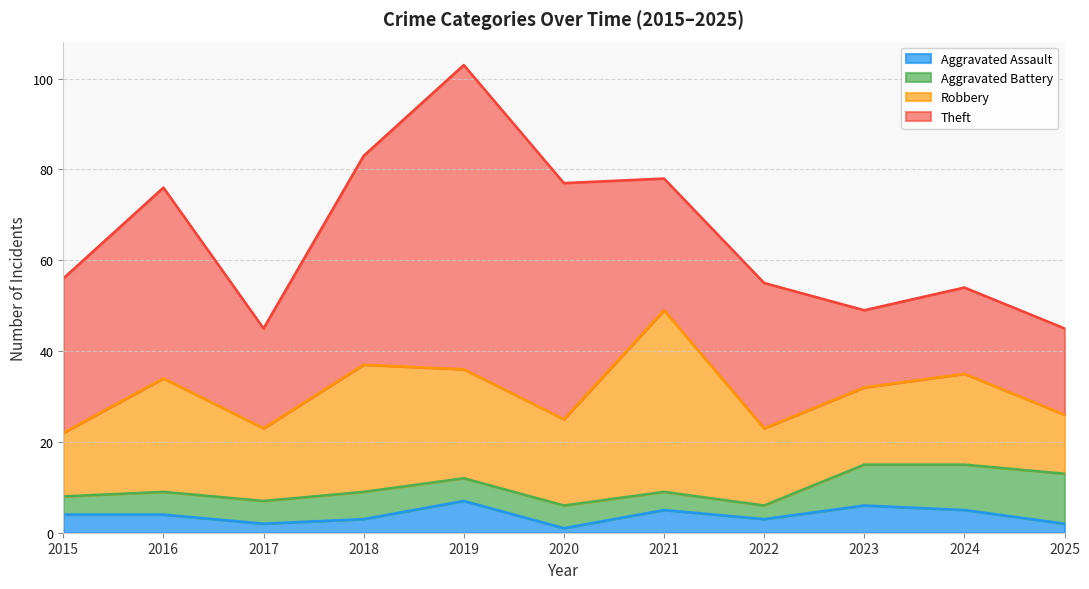

Which category has the highest value in the Robbery series?

2021